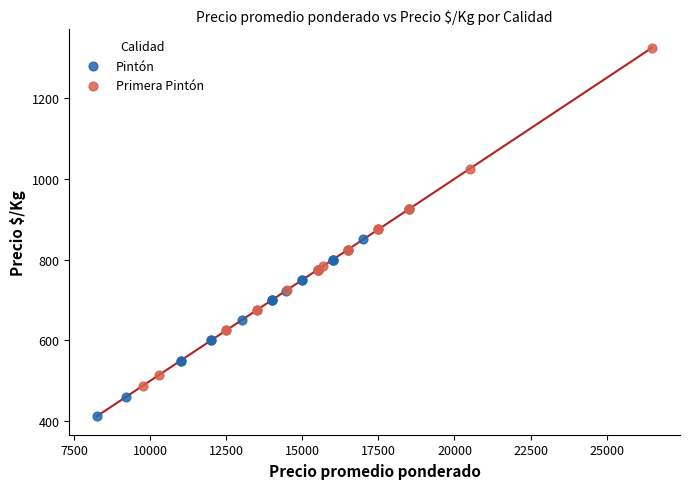

Which series has the widest spread of Y values?

Primera Pintón